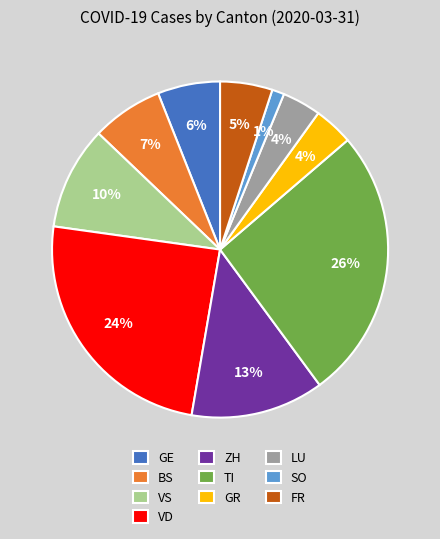

What is the ratio of the value at FR to the value at VS?

0.5